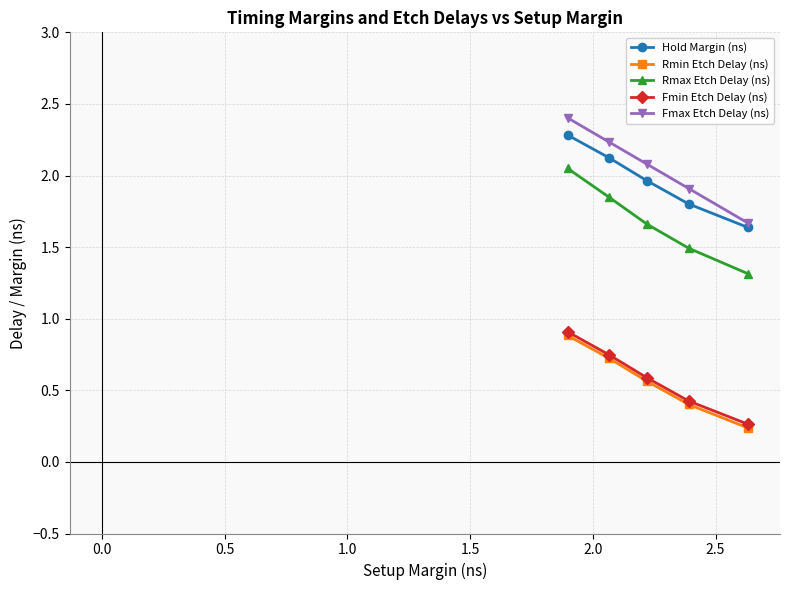

True or false: Rmin Etch Delay (ns) and Rmax Etch Delay (ns) intersect in this chart.

False